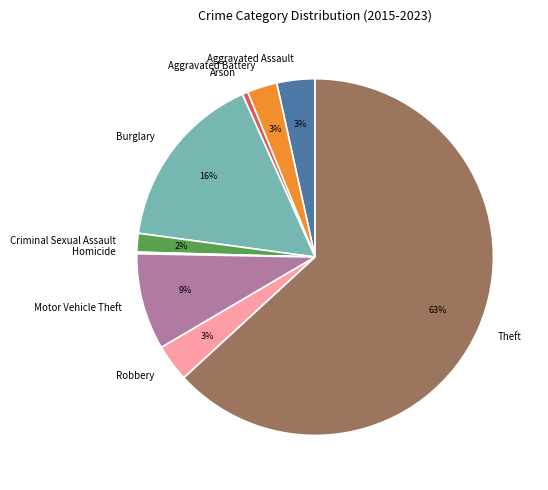

To the nearest percent, what is the average slice percentage?

11%